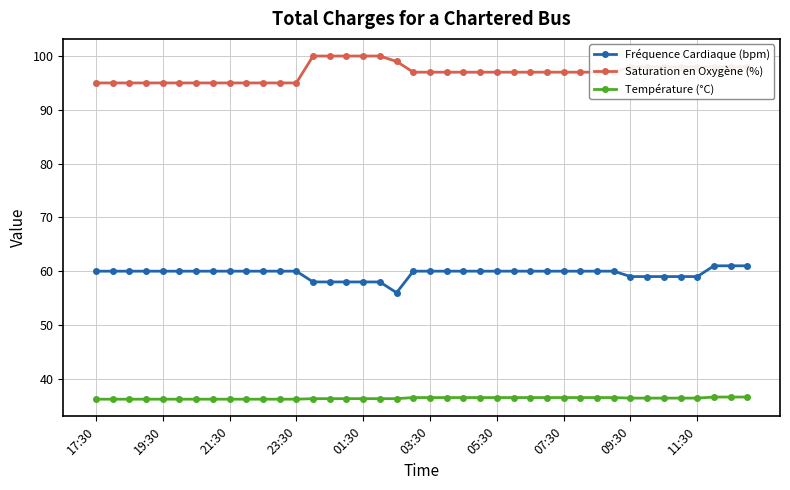

At how many categories does at least one series exceed 91?

40